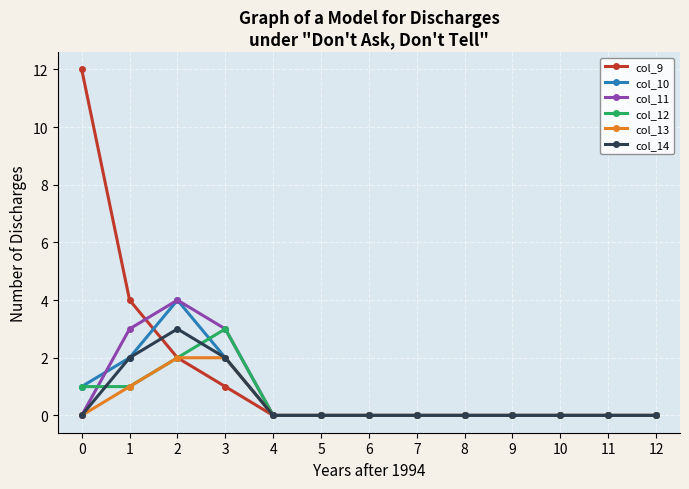

True or false: col_9 has a value of 0 at 12.

True